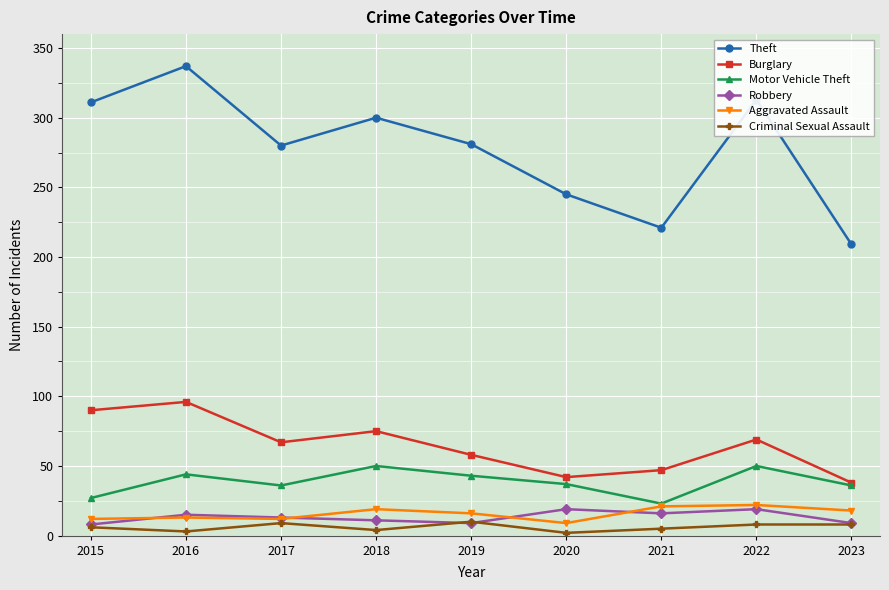

What is the difference between the maximum and second lowest values in the Aggravated Assault series?

10